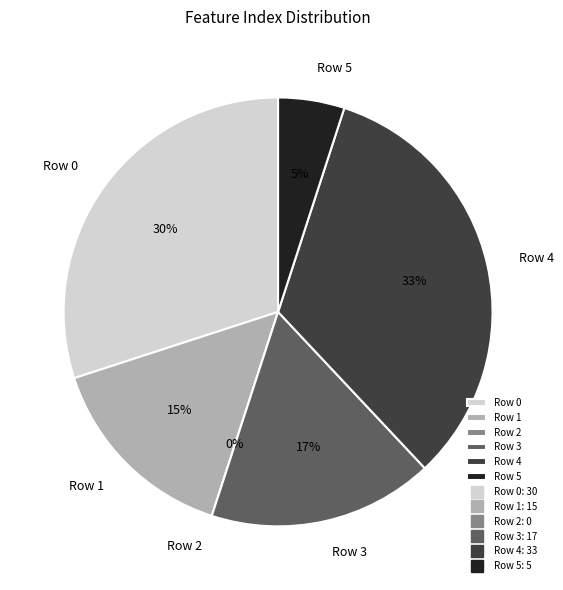

Which category has the biggest portion of the pie?

Row 4